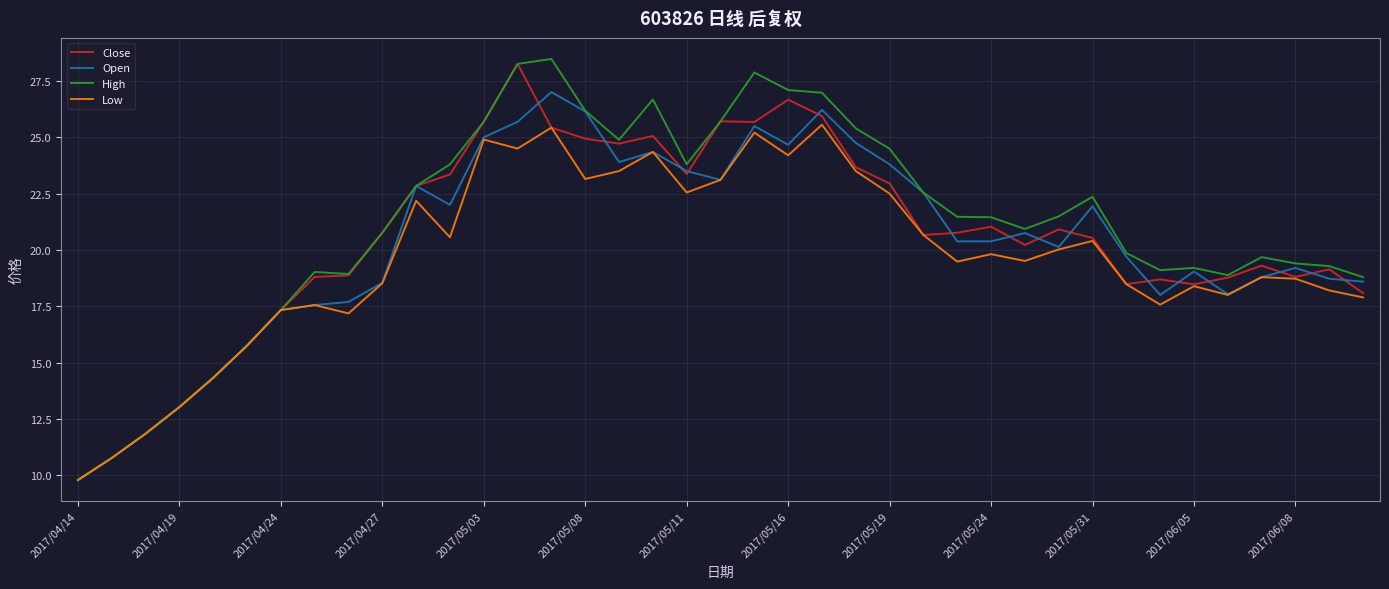

At how many categories does at least one series exceed 16?

33